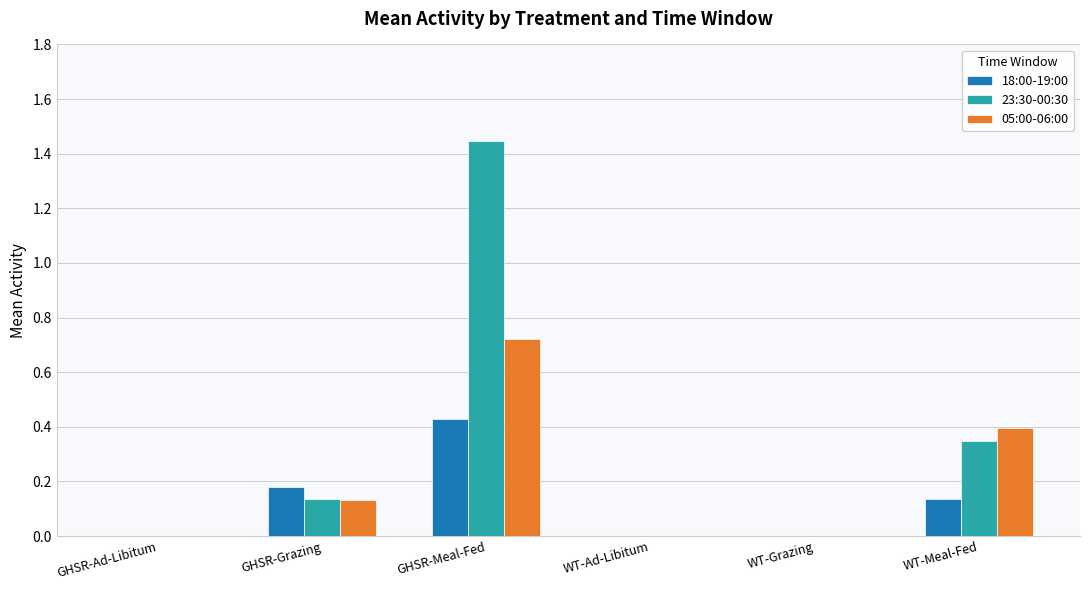

What is the sum of all 23:30-00:30 values?

1.9